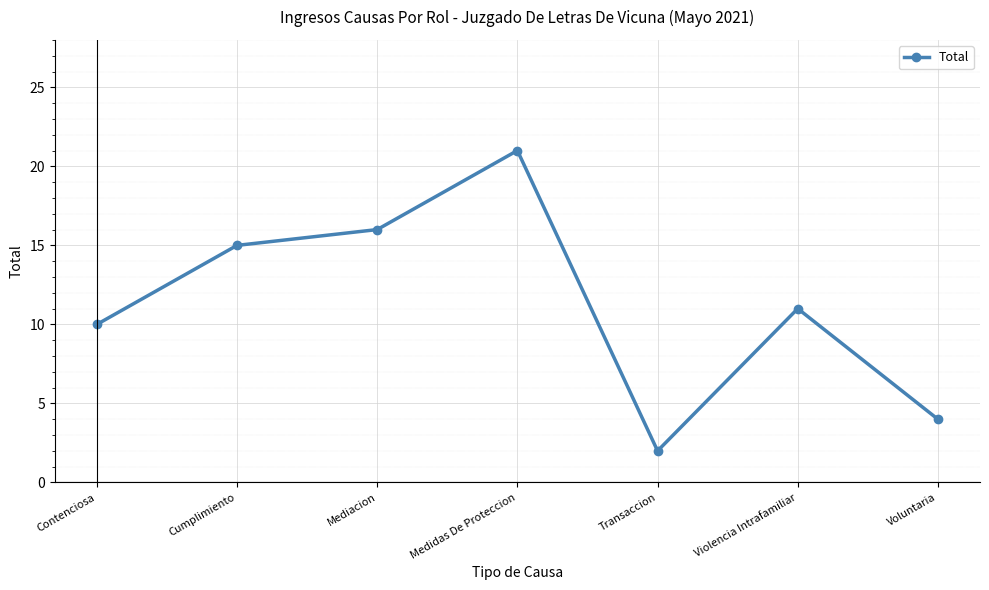

At which label does the data first exceed 11?

Cumplimiento